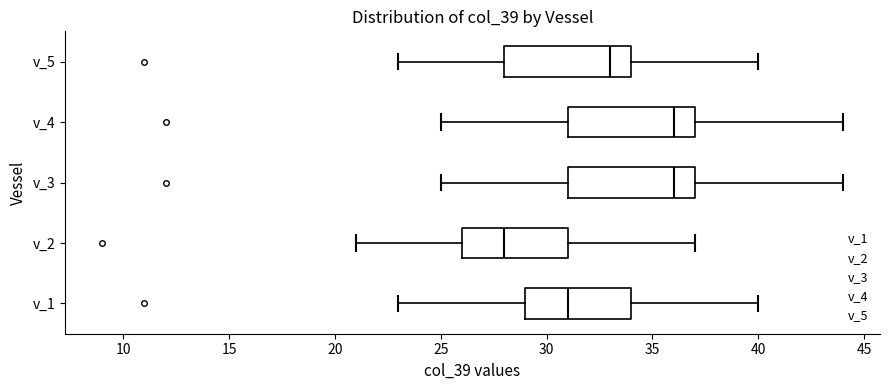

Which box has the furthest to the left median line?

v_2